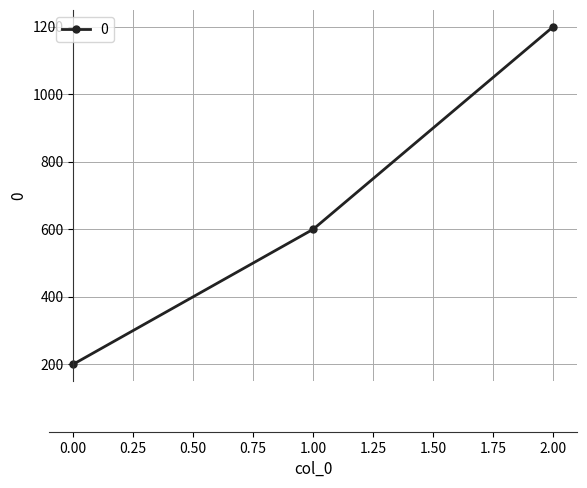

How many values are between 200 and 1200?

3